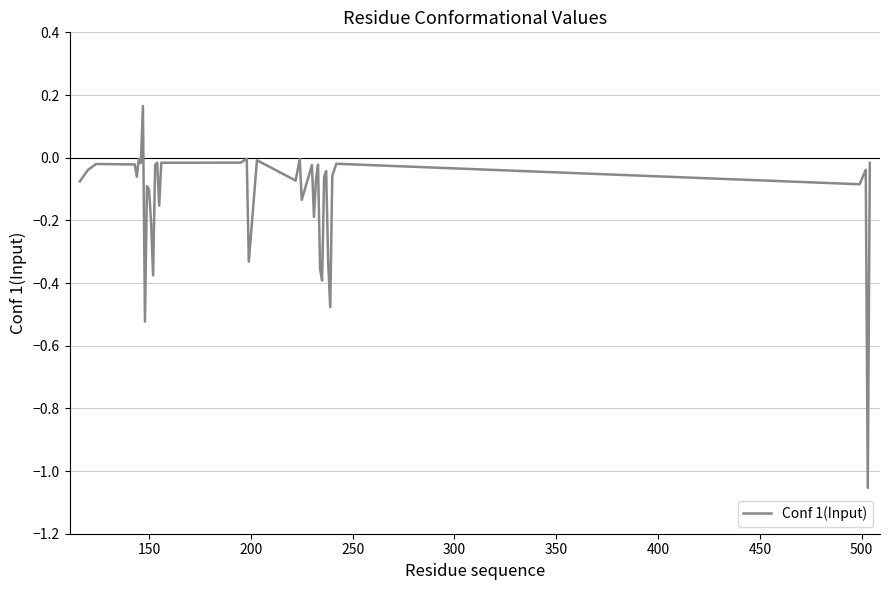

What is the difference between the maximum and minimum values?

1.2